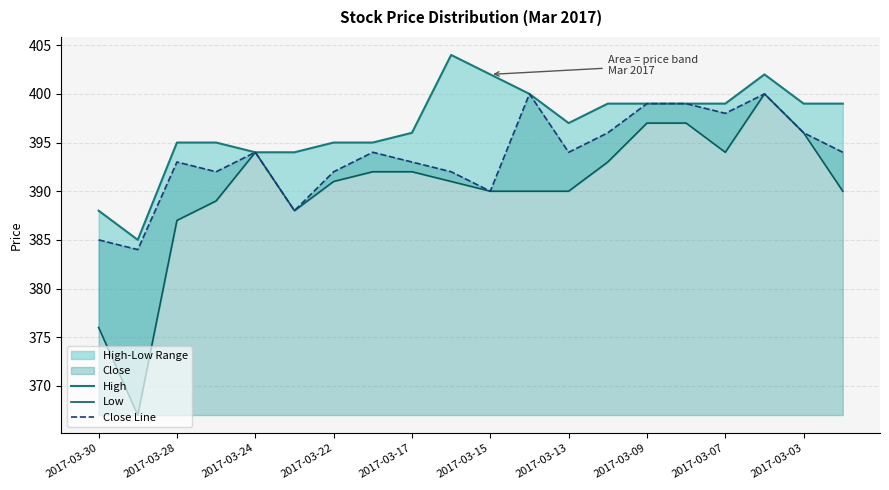

The Close Line series shows 177 at 2017-03-28. True or false?

False